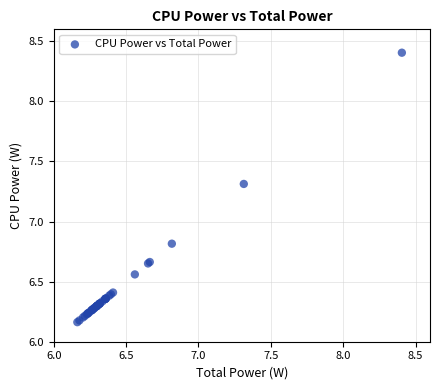

What Y value in the scatter plot is closest to 7?

6.8